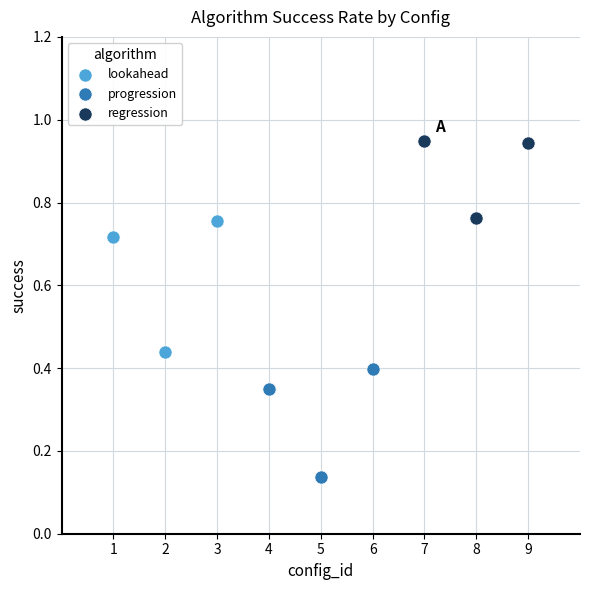

Which series contains the highest Y value?

regression